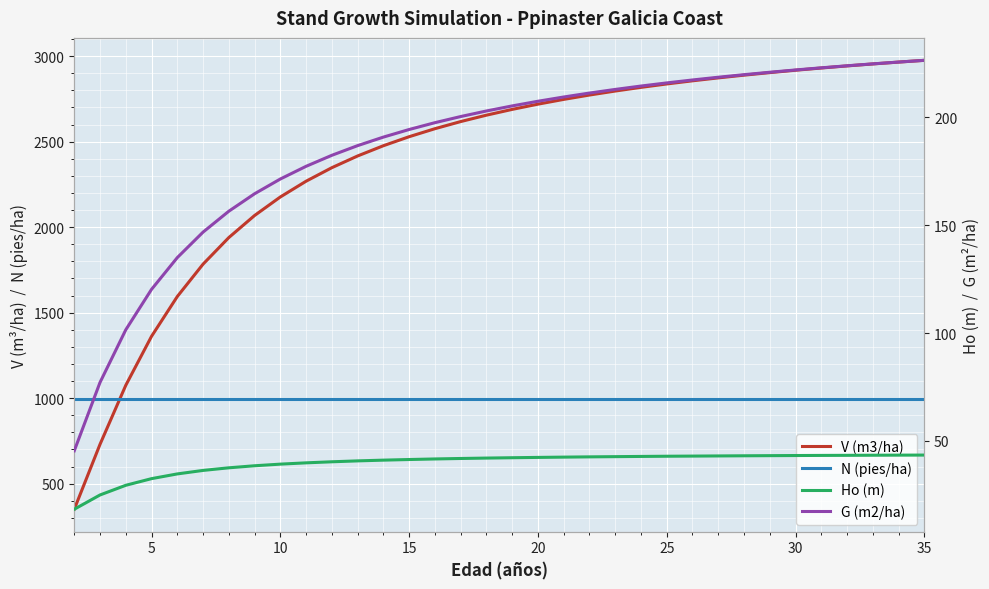

Count the number of categories in the chart.

34